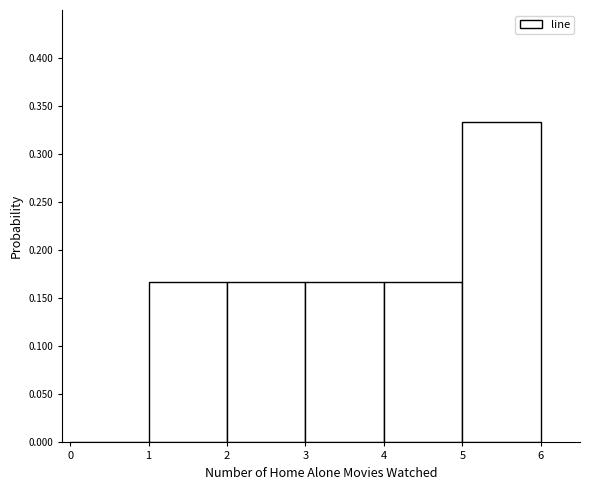

Reading left to right, transcribe this chart: for each bar, give the range it covers on the x-axis and its height. The values are not printed on the chart, so give them approximately, as read against the axis.

0 to 1: 0
1 to 2: 0.165
2 to 3: 0.165
3 to 4: 0.165
4 to 5: 0.165
5 to 6: 0.335